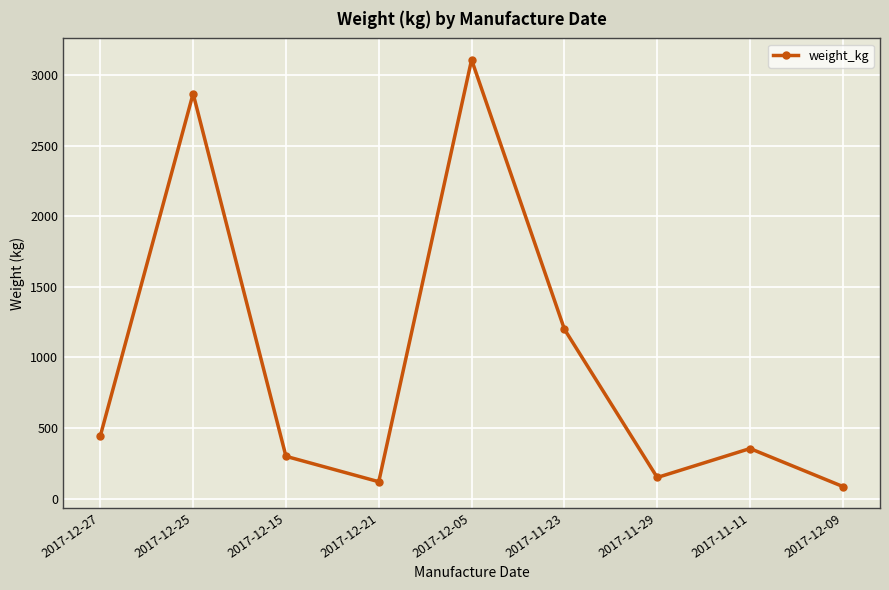

What is the label of the 4th point from the right?

2017-11-23